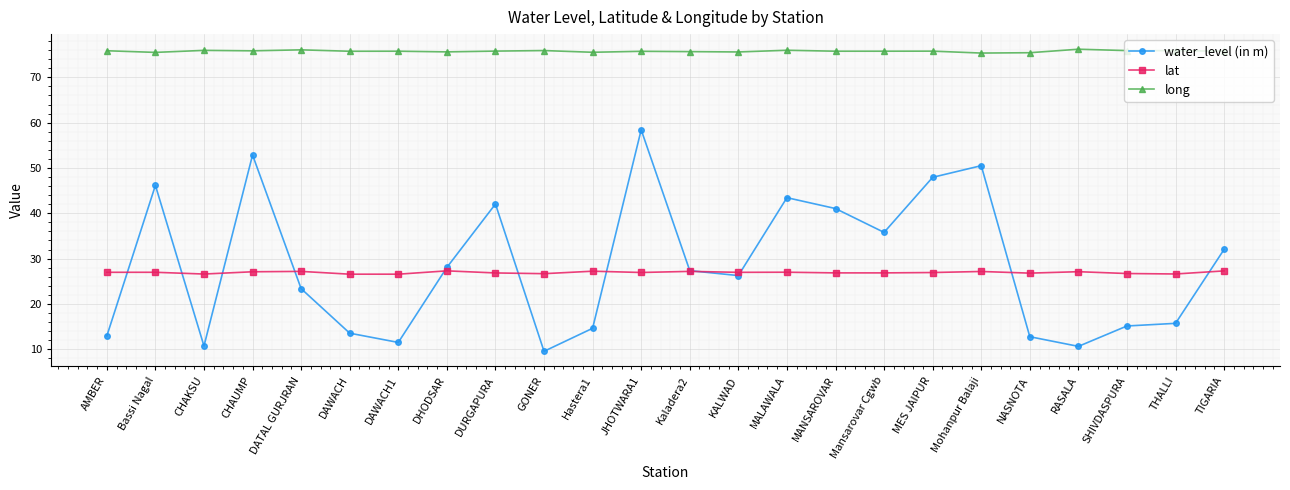

What is the difference between the second highest and minimum values in the lat series?

0.7